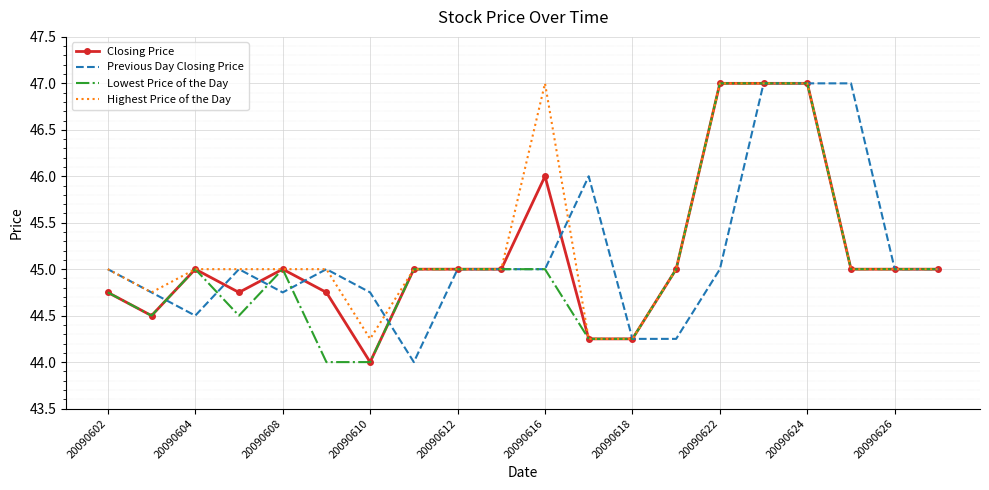

What is the maximum value shown in the chart?

47.0